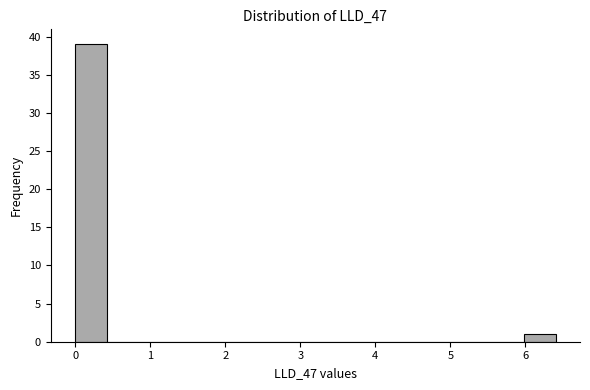

Reading left to right, transcribe this chart: for each bar, give the range it covers on the x-axis and its height. Neither the bar edges nor the heights are printed on the chart, so give them approximately, as read against the axes.

0.0 to 0.4: 39
0.4 to 0.8: 0
0.8 to 1.3: 0
1.3 to 1.7: 0
1.7 to 2.1: 0
2.1 to 2.6: 0
2.6 to 3.0: 0
3.0 to 3.4: 0
3.4 to 3.8: 0
3.8 to 4.3: 0
4.3 to 4.7: 0
4.7 to 5.1: 0
5.1 to 5.6: 0
5.6 to 6.0: 0
6.0 to 6.4: 1